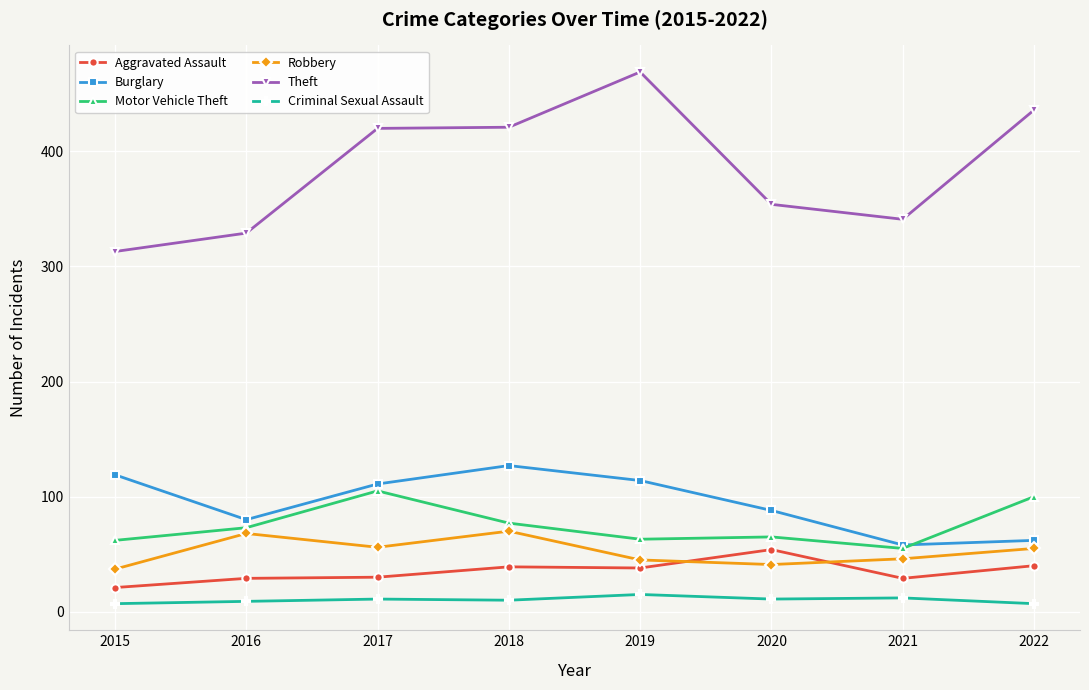

What is the average value of the Theft series?

385